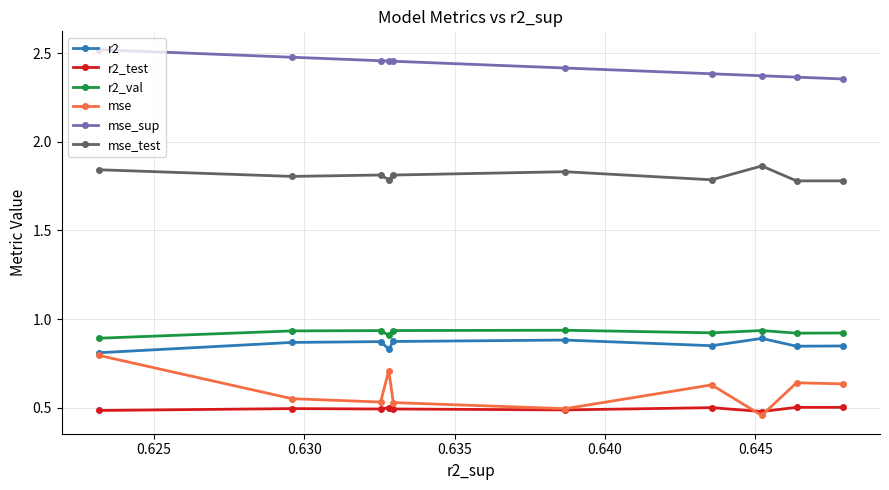

Which series has the largest total across all categories?

mse_sup